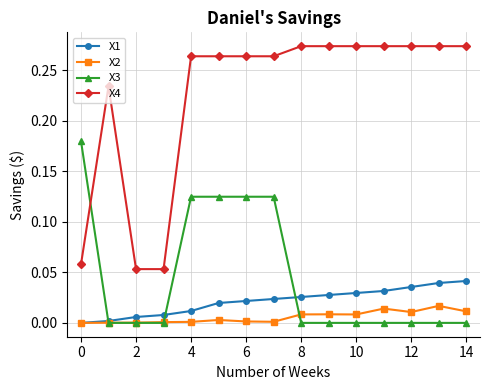

Does the chart have visible grid lines?

Yes